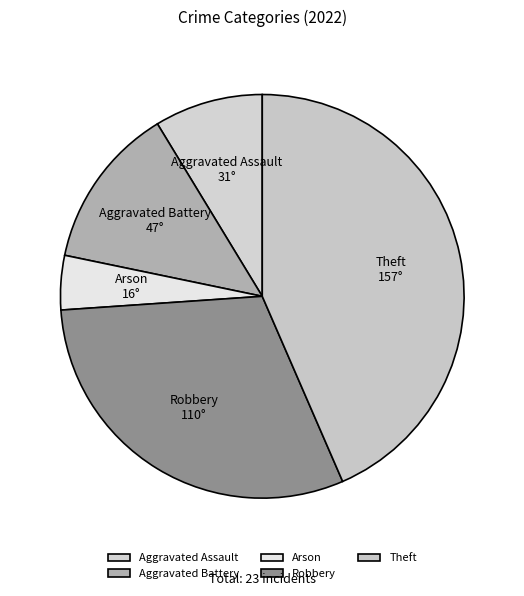

Is Aggravated Battery the majority of the pie?

No